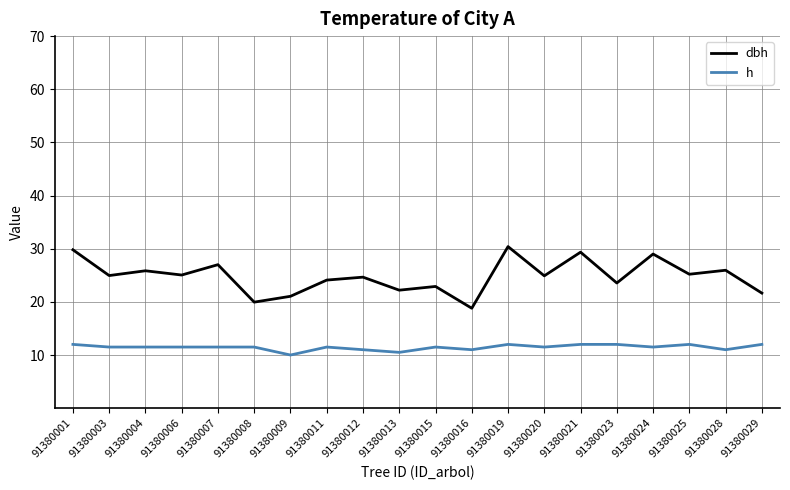

List the series in order of their overall mean, lowest first.

h, dbh